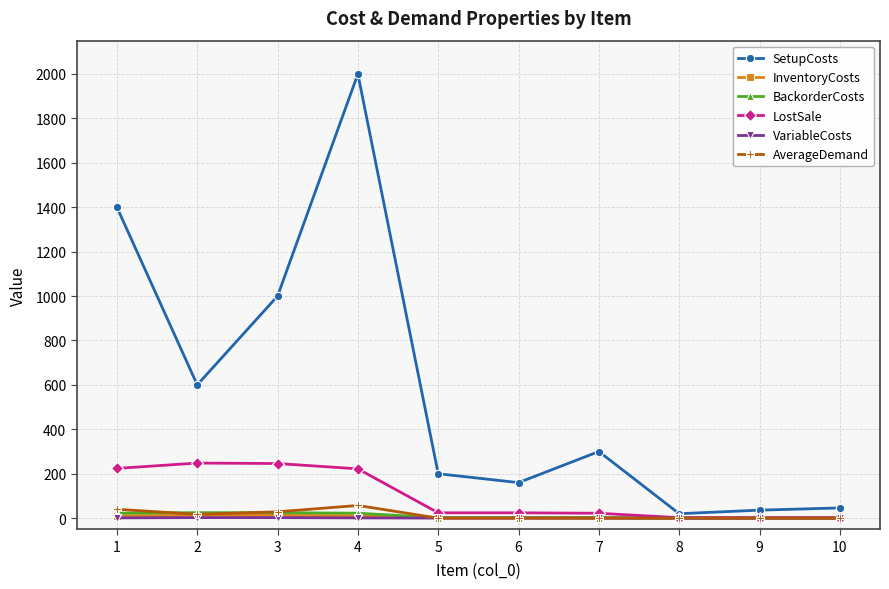

Which series has the largest total across all categories?

SetupCosts